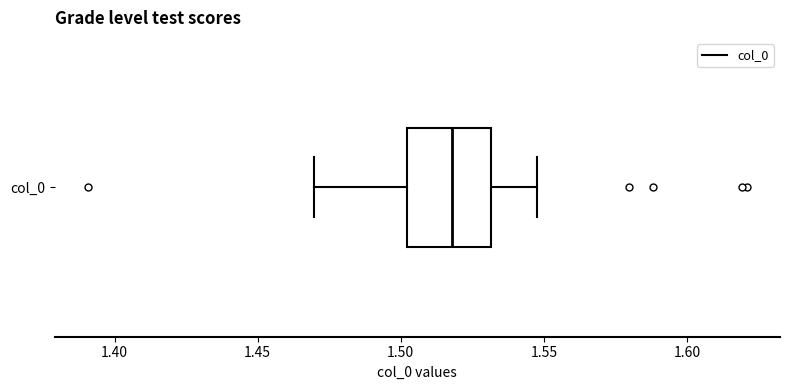

Read this box plot against the x-axis: the position of the median line, the range covered by the box, and the ends of both whiskers. The values are not printed on the chart, so give them approximately, as read against the axis.

median 1.52, box 1.50 to 1.53, whiskers 1.47 to 1.55